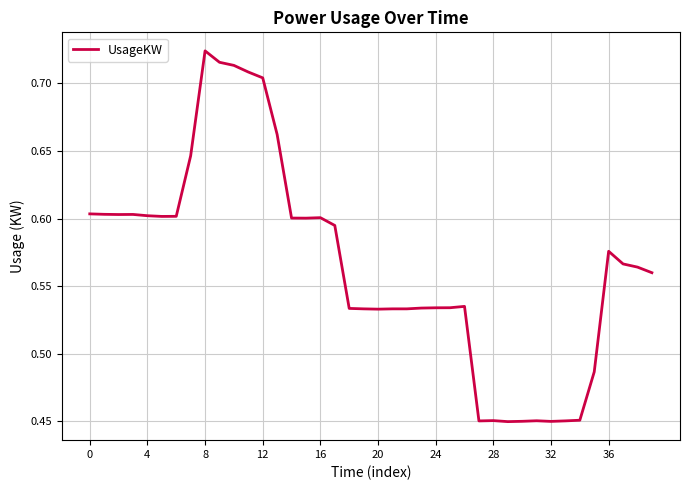

What is the difference between the maximum and minimum values?

0.3